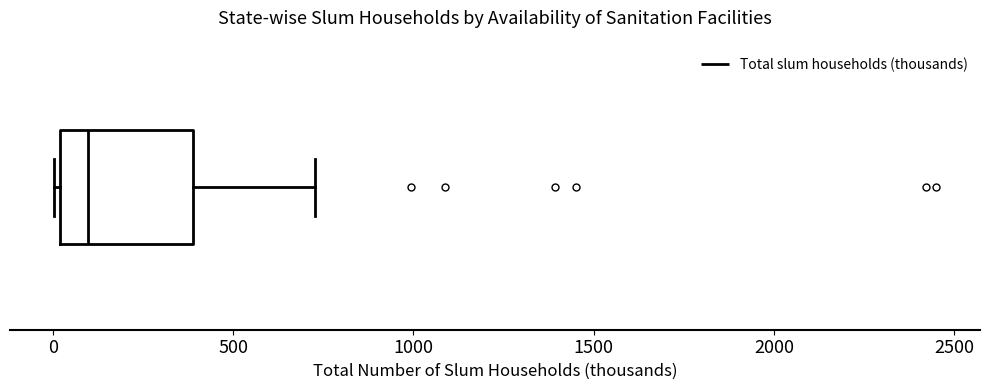

Where does the median line of the box sit on the x-axis? The values are not printed on the chart, so give them approximately, as read against the axis.

100